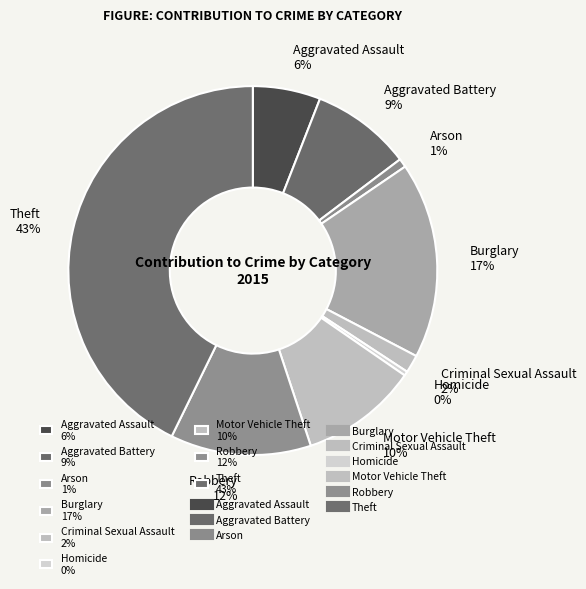

Do Theft 43% and Homicide 0% together represent more than half of the pie?

No